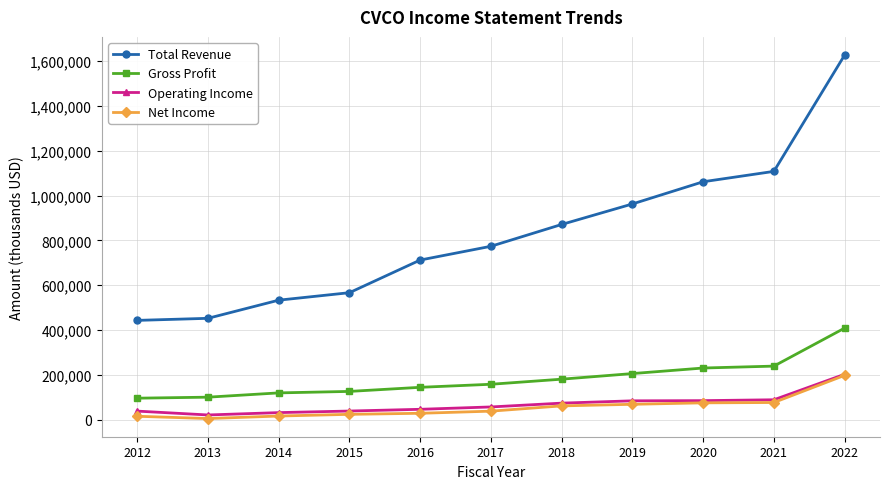

True or false: Net Income and Gross Profit cross at least once.

False